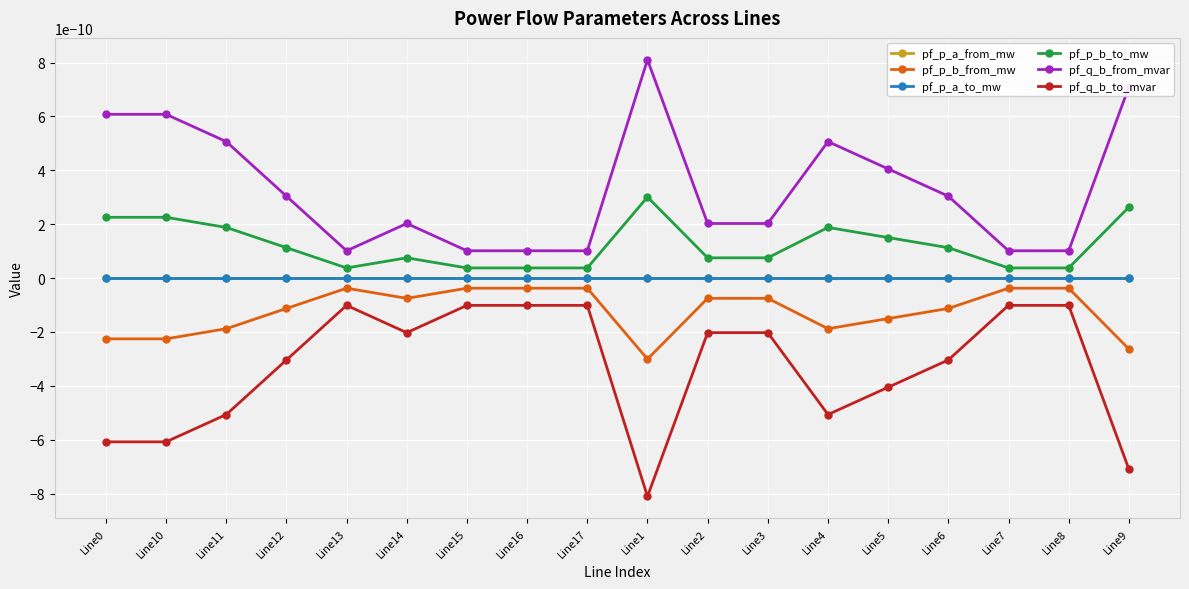

What is the label of the 17th point from the right?

Line10